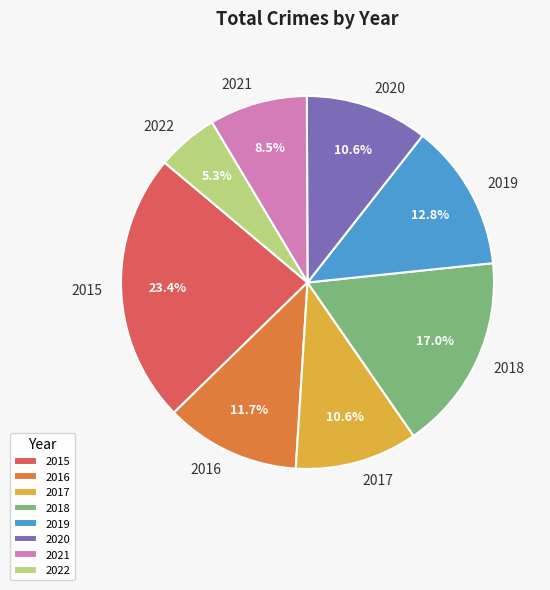

What is the largest slice in the pie chart?

2015